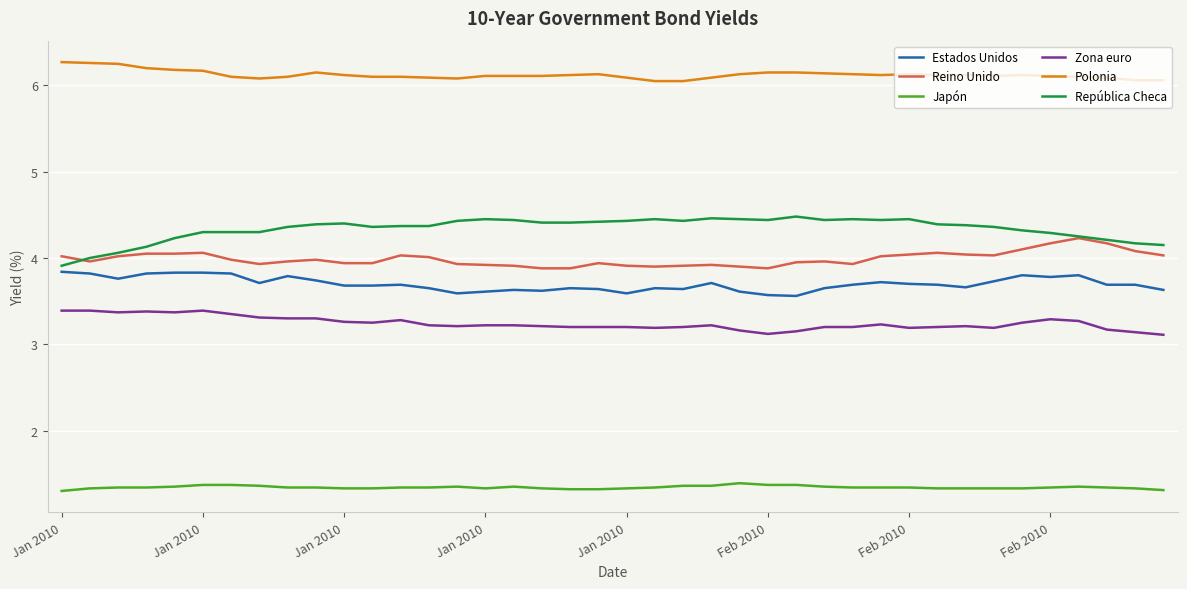

Which series has the largest total across all categories?

Polonia